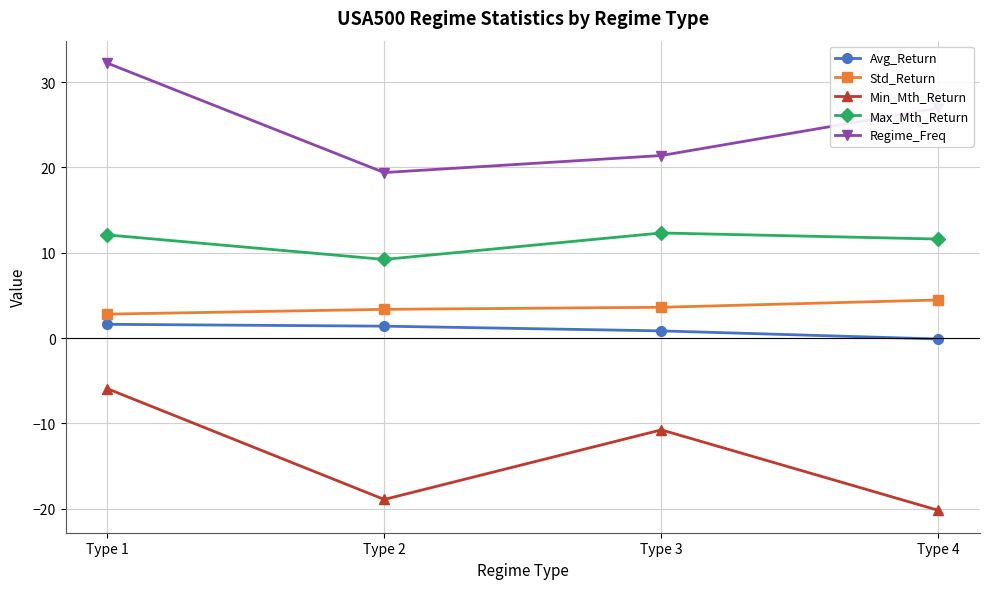

Where is the first local maximum for Min_Mth_Return?

Type 3